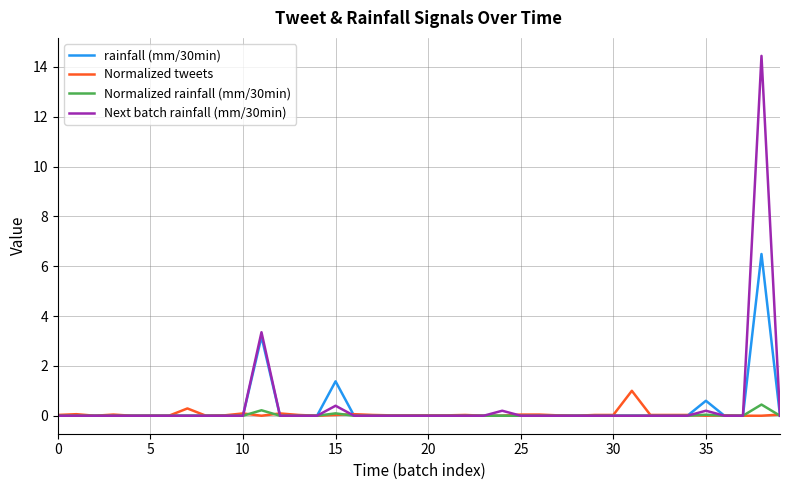

What is the highest value of the Normalized tweets series?

1.0